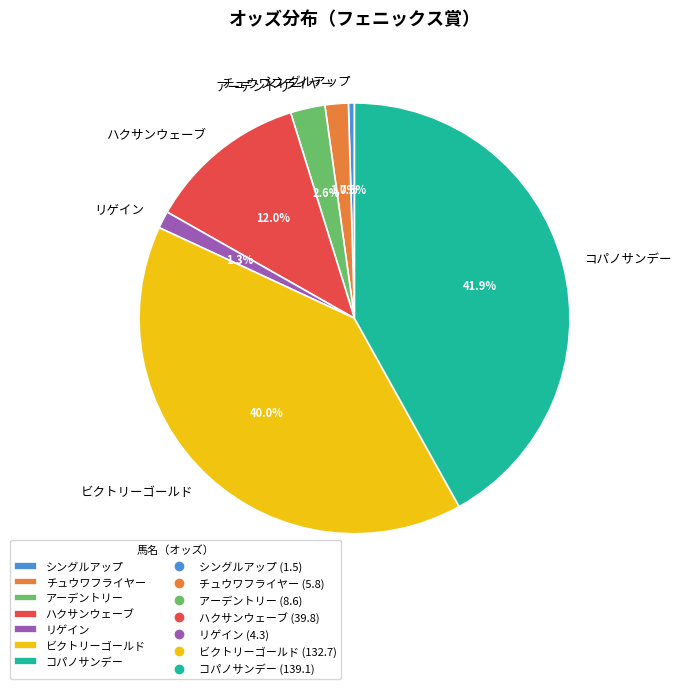

What percentage is the アーデントリー slice, to the nearest percent?

3%